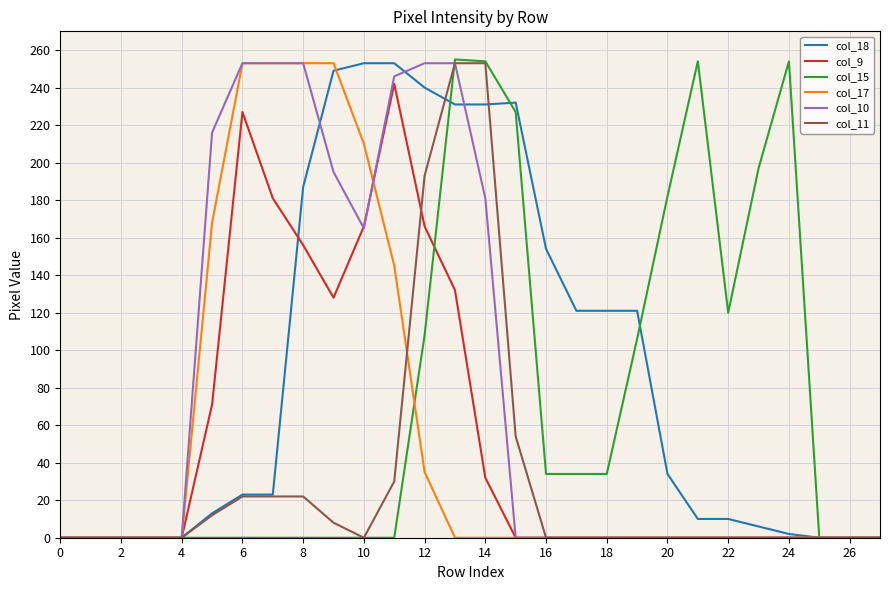

Which series has the largest range (max minus min)?

col_15